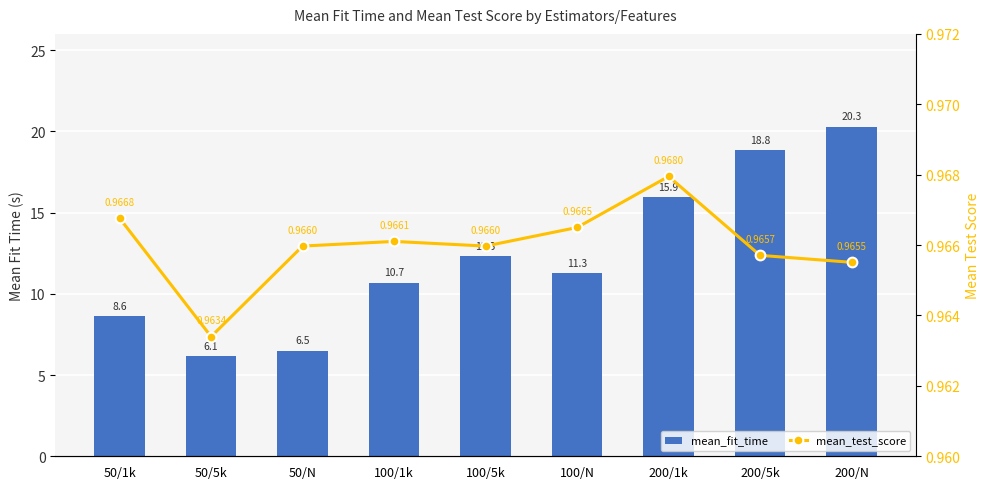

Which series has the widest spread of values?

mean_fit_time